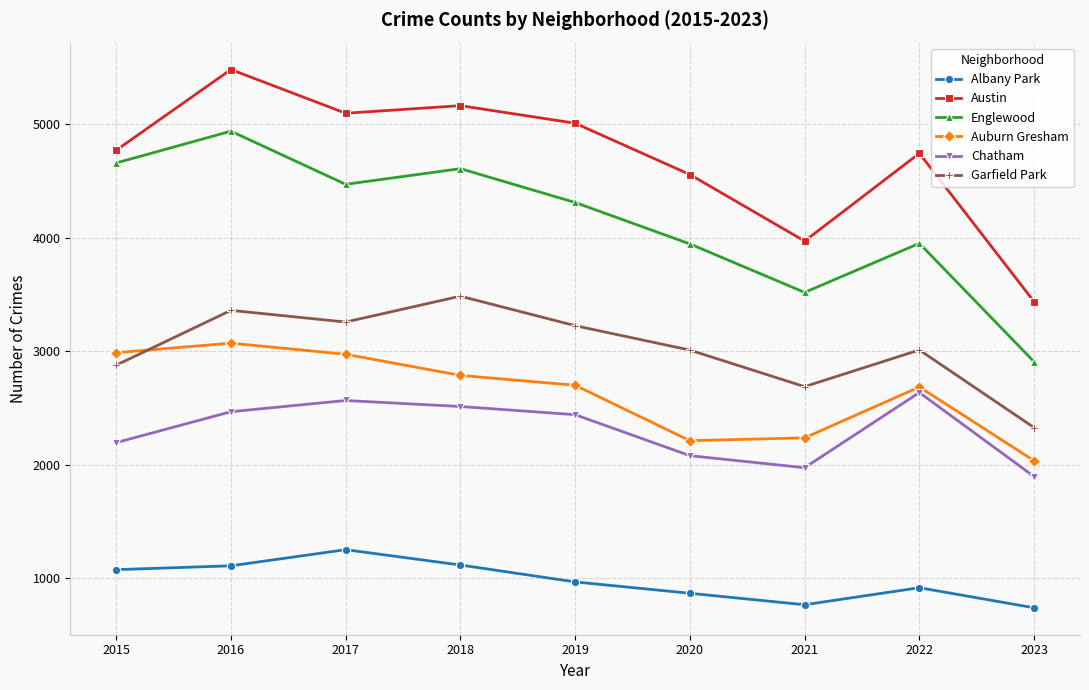

True or false: Albany Park and Austin intersect in this chart.

False